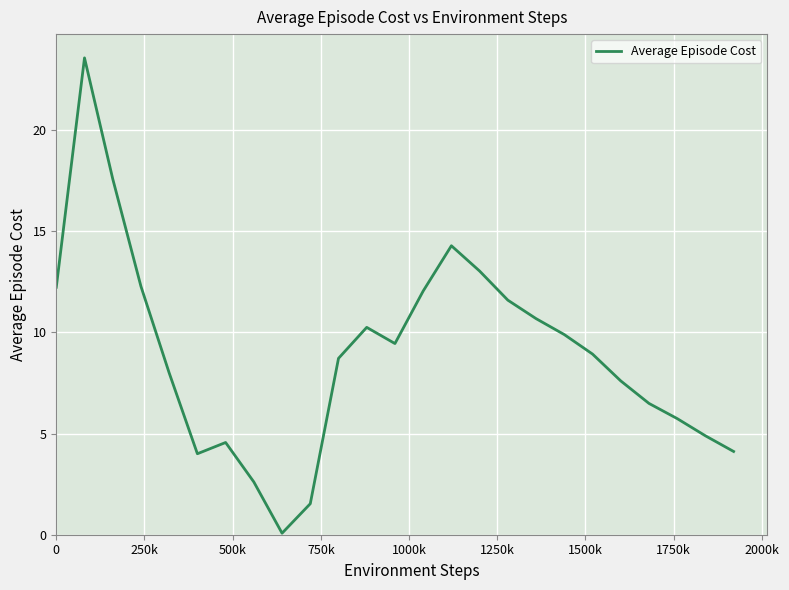

What is the greatest value displayed?

23.6